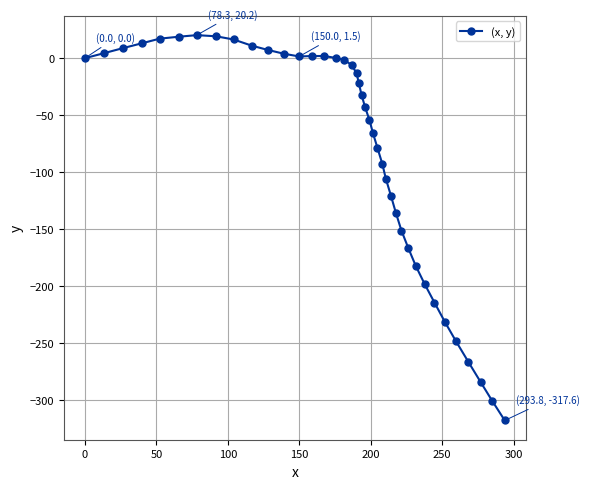

What is the sum of all values?

-3185.1